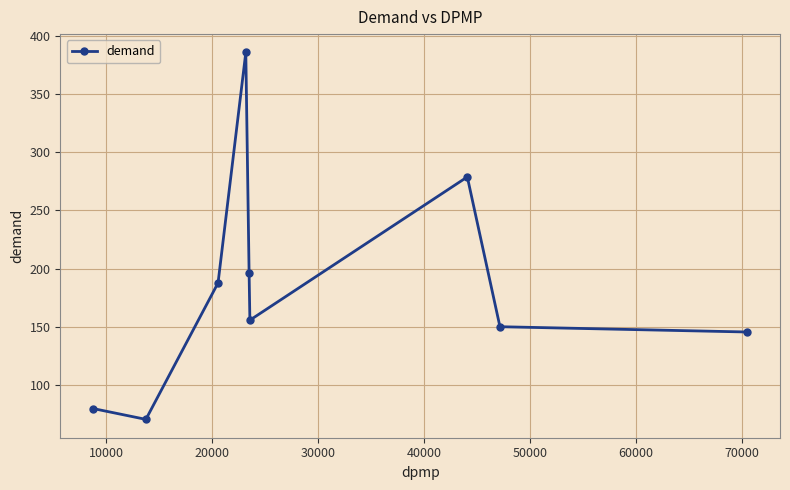

What is the maximum value shown in the chart?

385.7